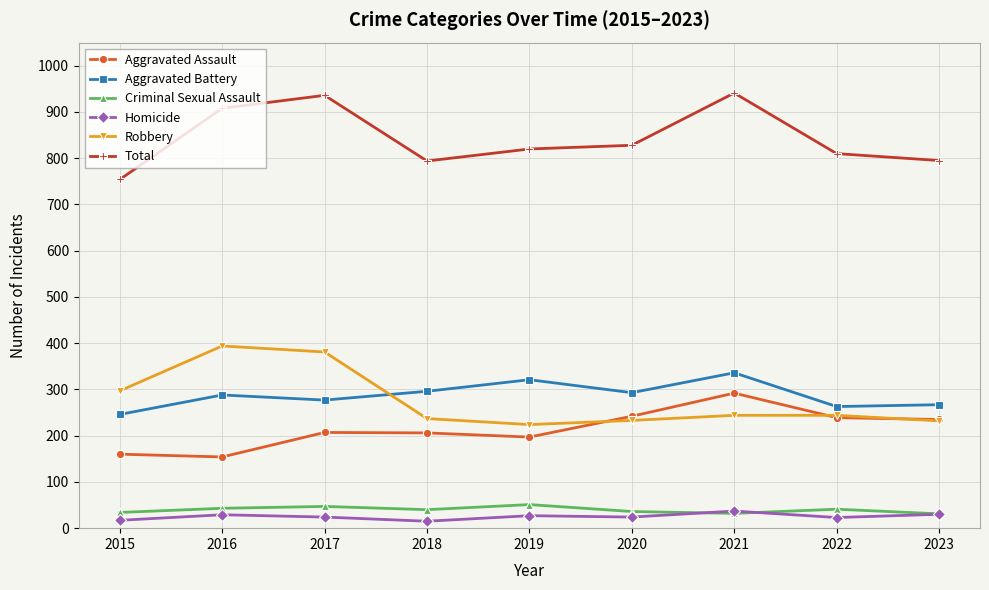

True or false: Total and Criminal Sexual Assault intersect in this chart.

False